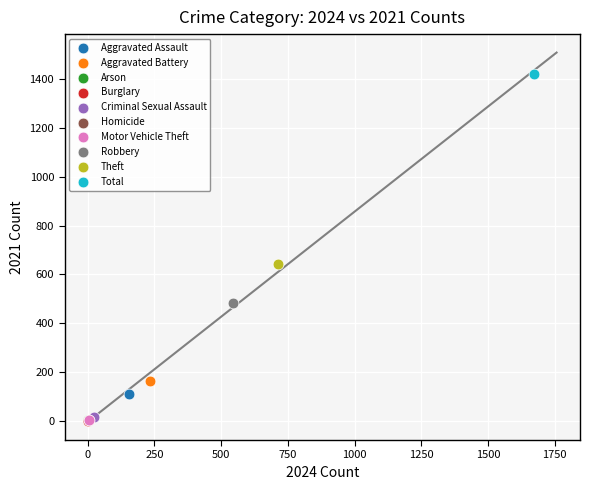

What are all the series names shown in the legend?

Aggravated Assault, Aggravated Battery, Arson, Burglary, Criminal Sexual Assault, Homicide, Motor Vehicle Theft, Robbery, Theft, Total